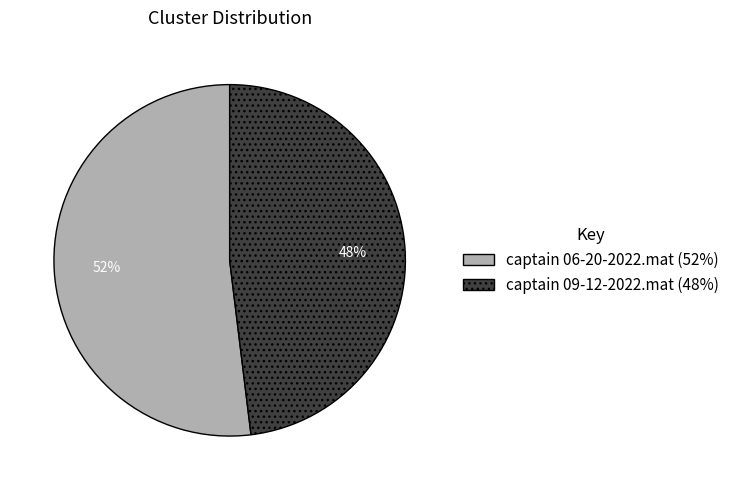

What is the ratio of the value at captain 09-12-2022.mat to the value at captain 06-20-2022.mat?

0.9